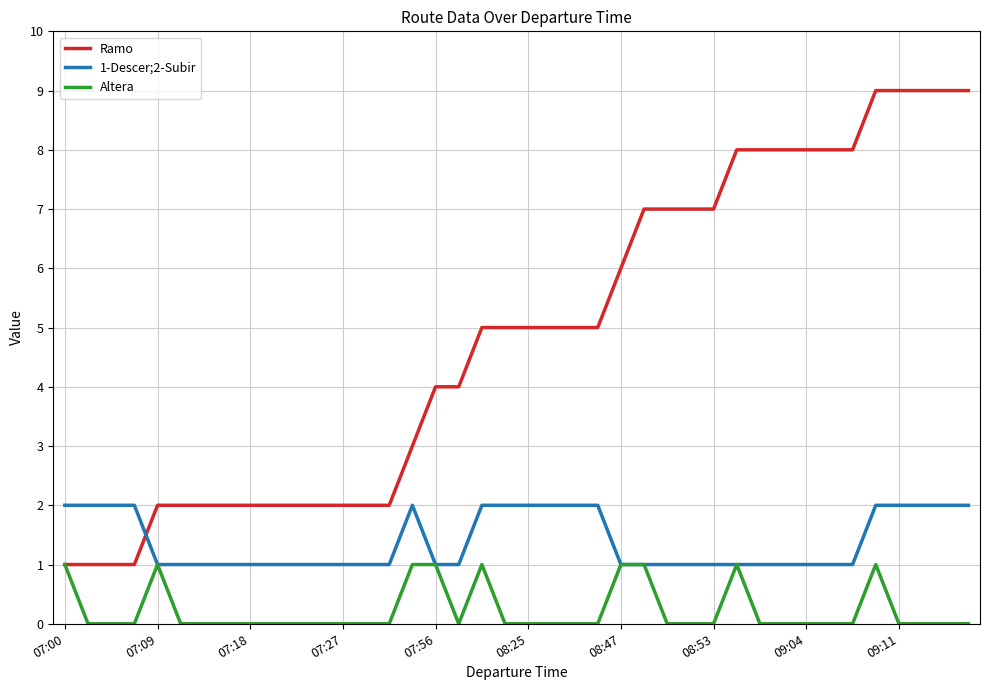

List the series in order of their peak value, lowest first.

Altera, 1-Descer;2-Subir, Ramo